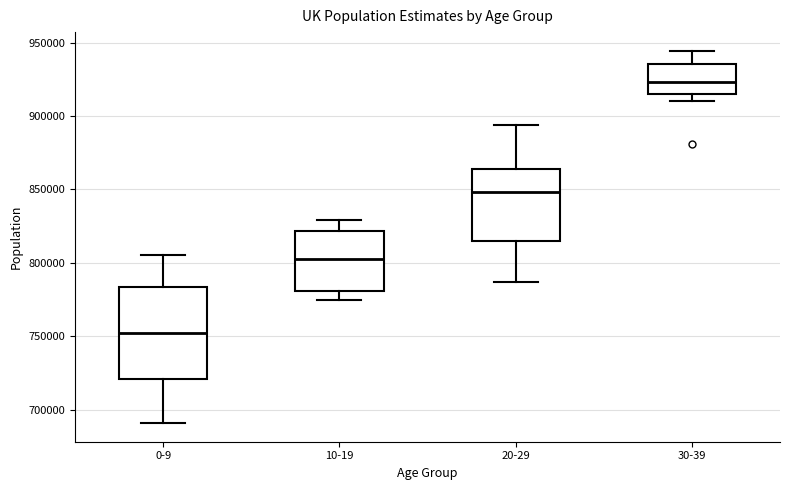

Where does the upper whisker of the box for 20-29 end on the y-axis? The values are not printed on the chart, so give them approximately, as read against the axis.

895000